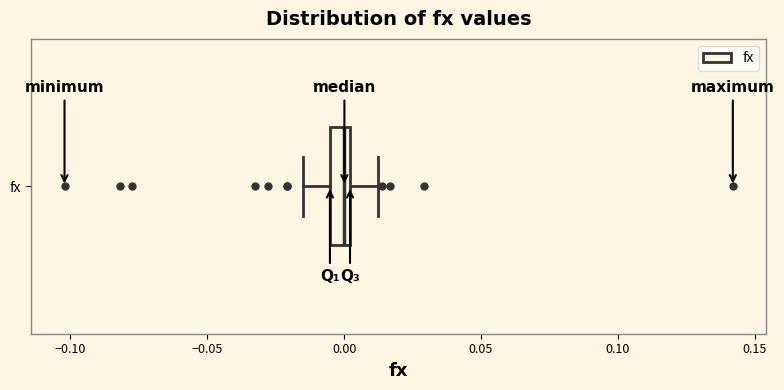

Where does the right whisker of the box for fx end on the x-axis? The values are not printed on the chart, so give them approximately, as read against the axis.

0.010